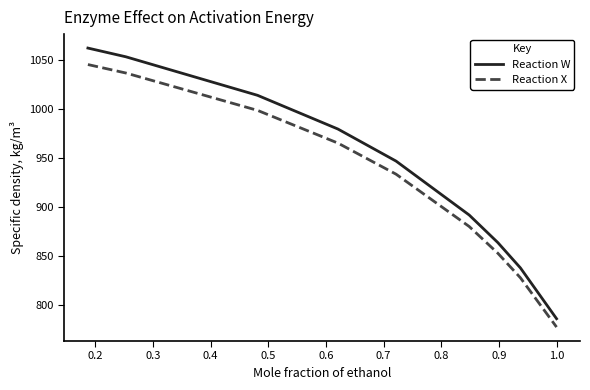

Which series has the largest total across all categories?

Reaction W